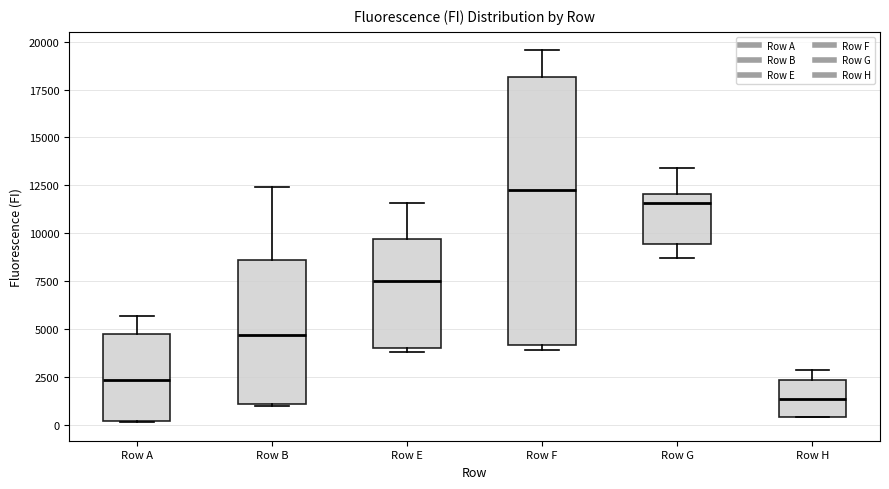

Which box has the highest median line?

Row F